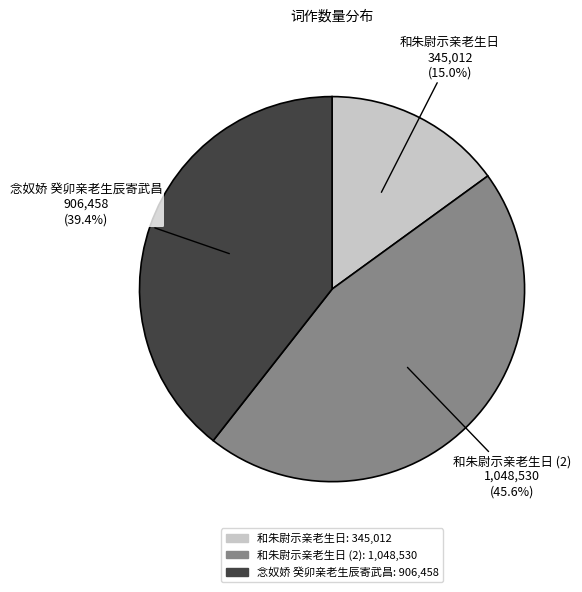

Combined, do 和朱尉示亲老生日 and 念奴娇 癸卯亲老生辰寄武昌 account for over 50%?

Yes